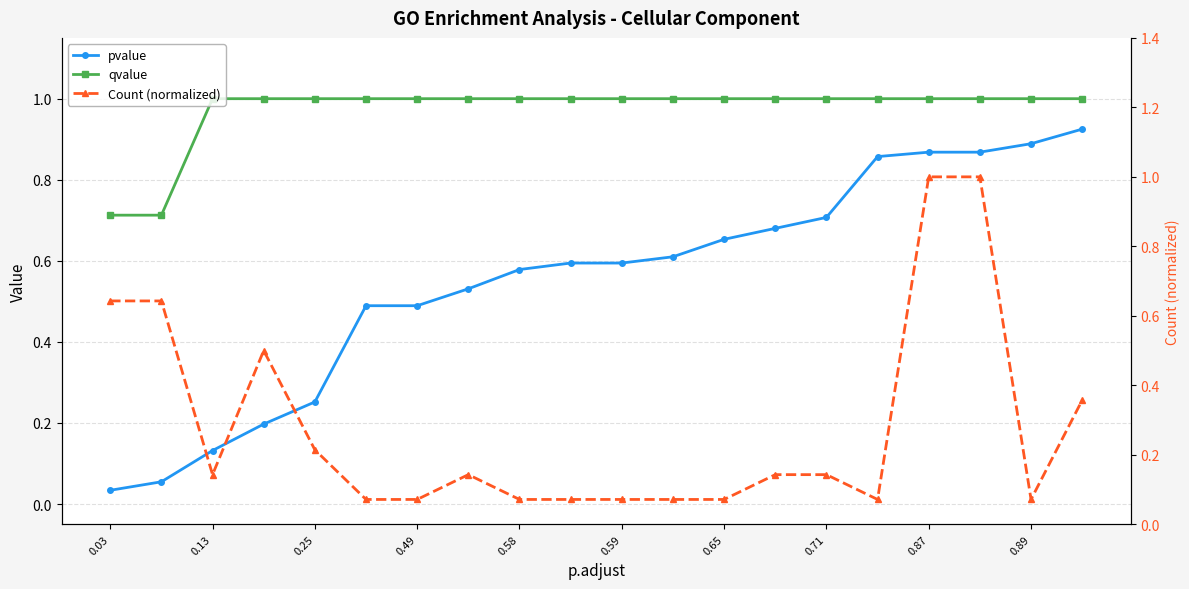

Count the qvalue values in the range 1 to 2.

18